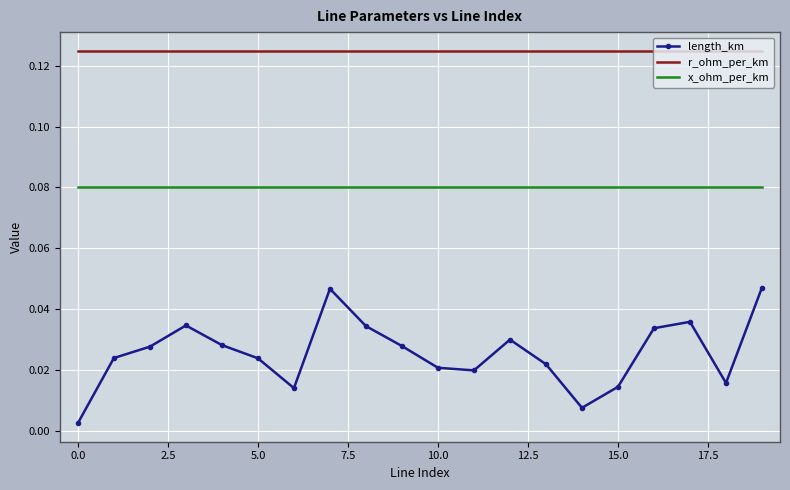

At how many categories does at least one series exceed 0?

20